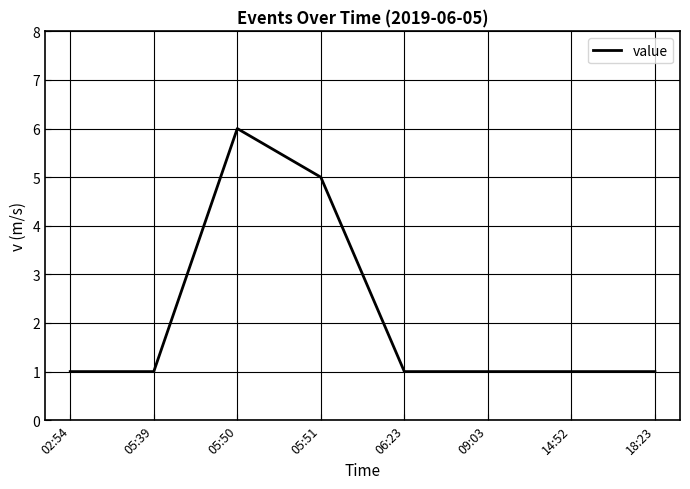

What is the average value?

2